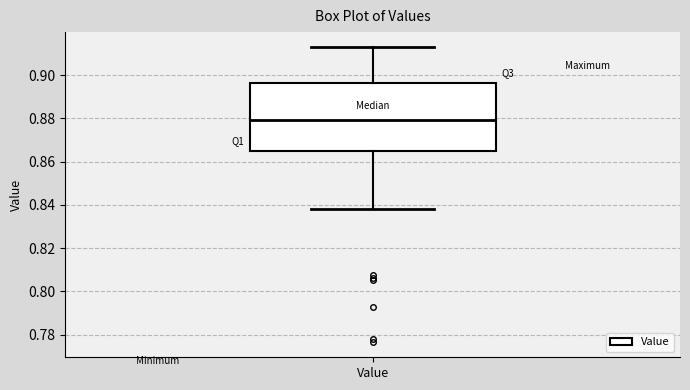

Read this box plot against the y-axis: the position of the median line, the range covered by the box, and the ends of both whiskers. The values are not printed on the chart, so give them approximately, as read against the axis.

median 0.880, box 0.866 to 0.896, whiskers 0.838 to 0.914